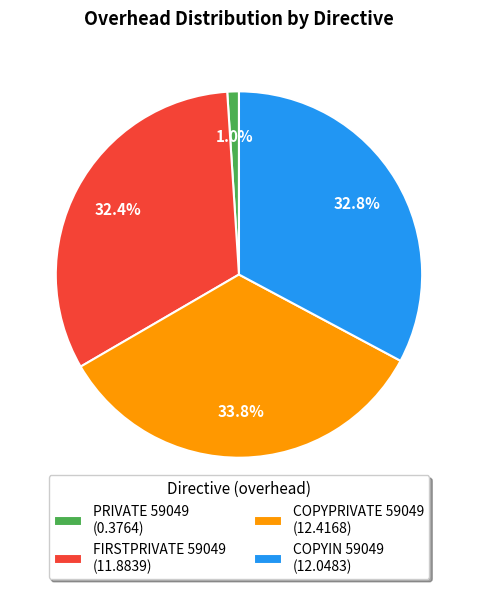

To the nearest percent, what is the average slice percentage?

25%